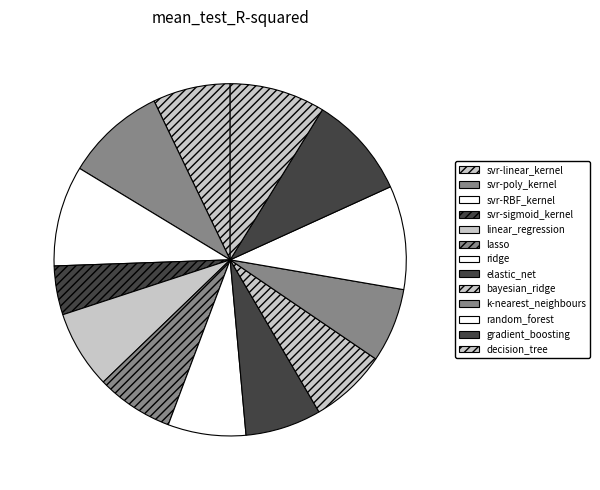

Which category has the smallest portion of the pie?

svr-sigmoid_kernel